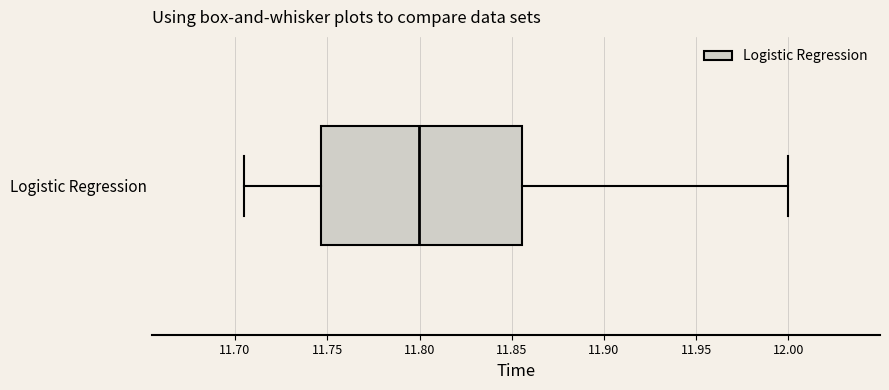

Read this box plot against the x-axis: the position of the median line, the range covered by the box, and the ends of both whiskers. The values are not printed on the chart, so give them approximately, as read against the axis.

median 11.800, box 11.745 to 11.855, whiskers 11.705 to 12.000